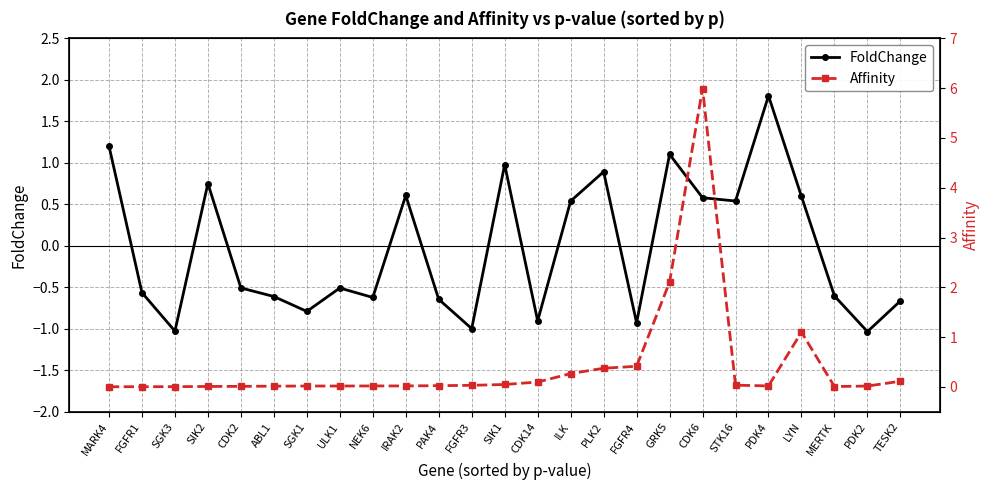

What is the label of the 24th point from the right?

FGFR1